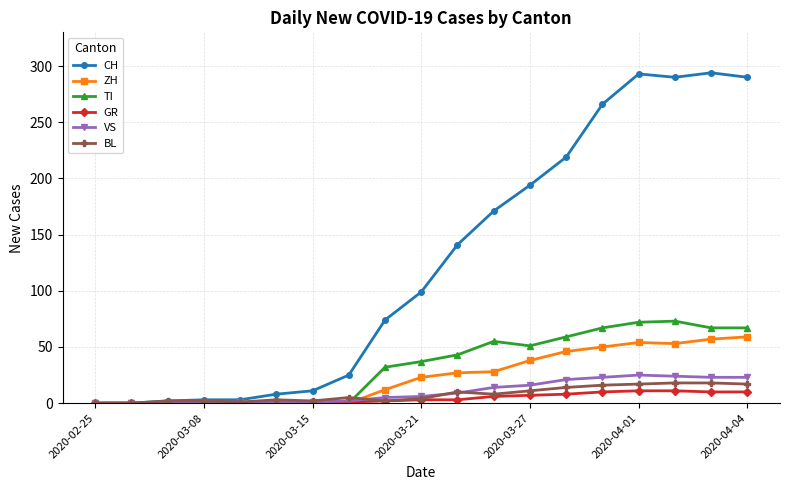

Which series has the largest total across all categories?

CH